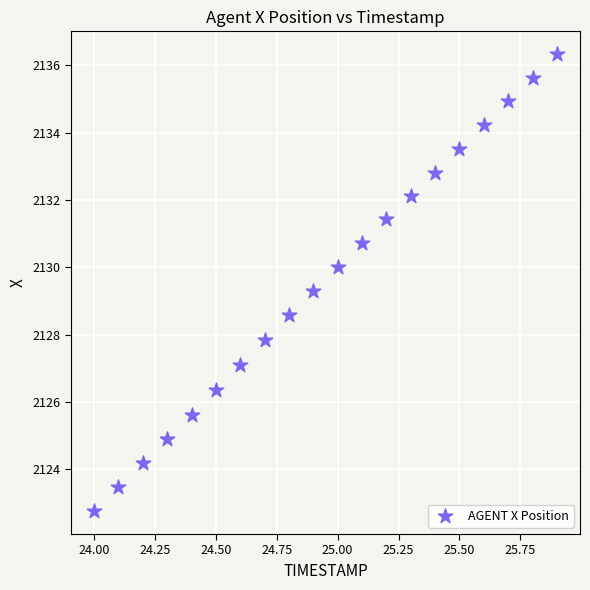

What is the range of Y values (max minus min)?

13.6